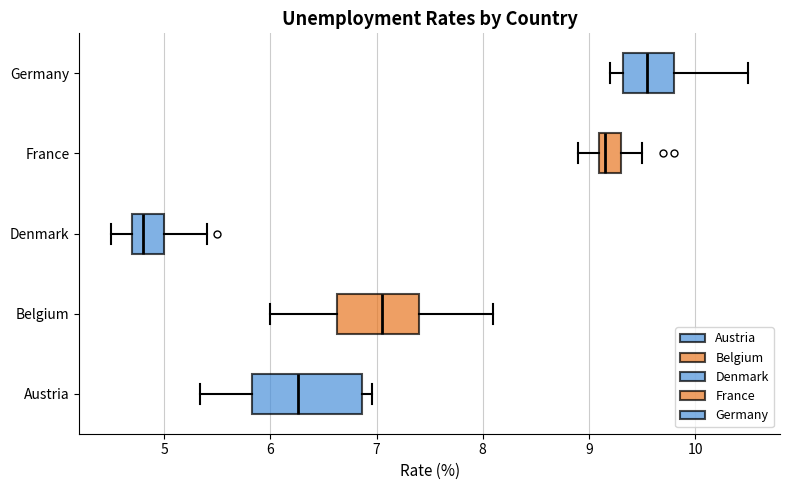

Which box has the furthest to the right median line?

Germany